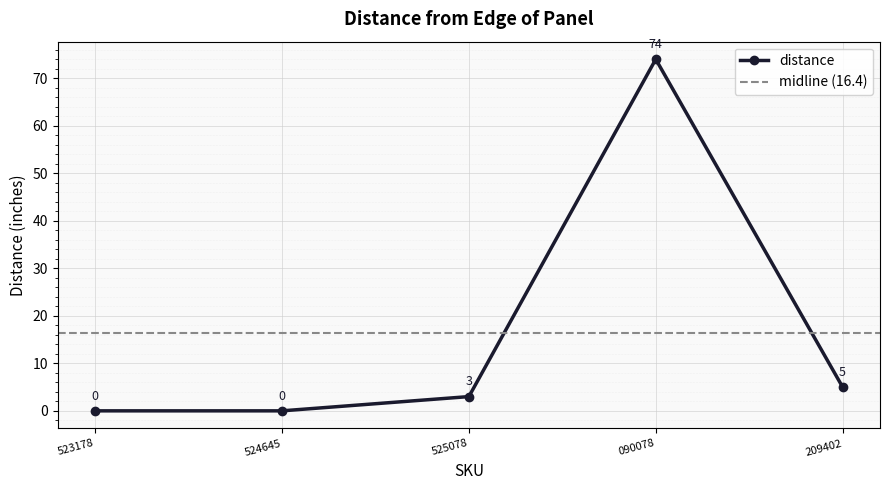

The distance series shows 36 at 524645. True or false?

False